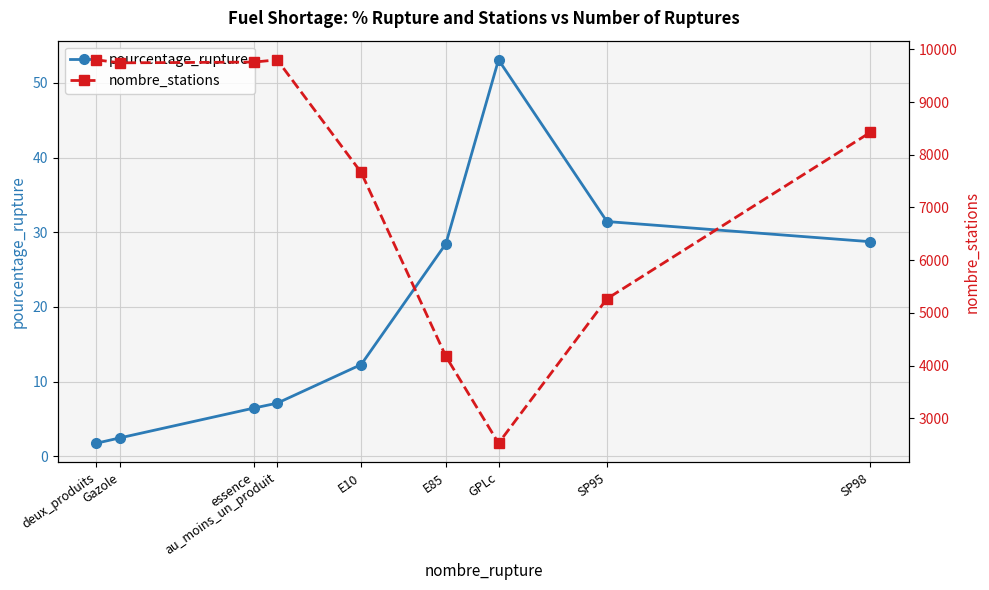

Reading left to right, extract all data points from this chart.

pourcentage_rupture: deux_produits=1.8	Gazole=2.5	essence=6.5	au_moins_un_produit=7.1	E10=12.3	E85=28.5	GPLc=53.1	SP95=31.4	SP98=28.7
nombre_stations: deux_produits=9802.0	Gazole=9745.0	essence=9759.0	au_moins_un_produit=9802.0	E10=7664.0	E85=4175.0	GPLc=2526.0	SP95=5267.0	SP98=8425.0